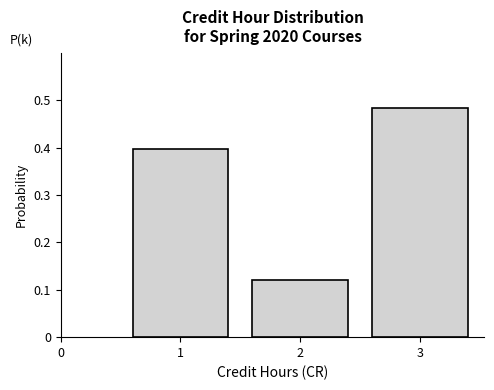

What is the value of the 1st bar from the left?

0.4